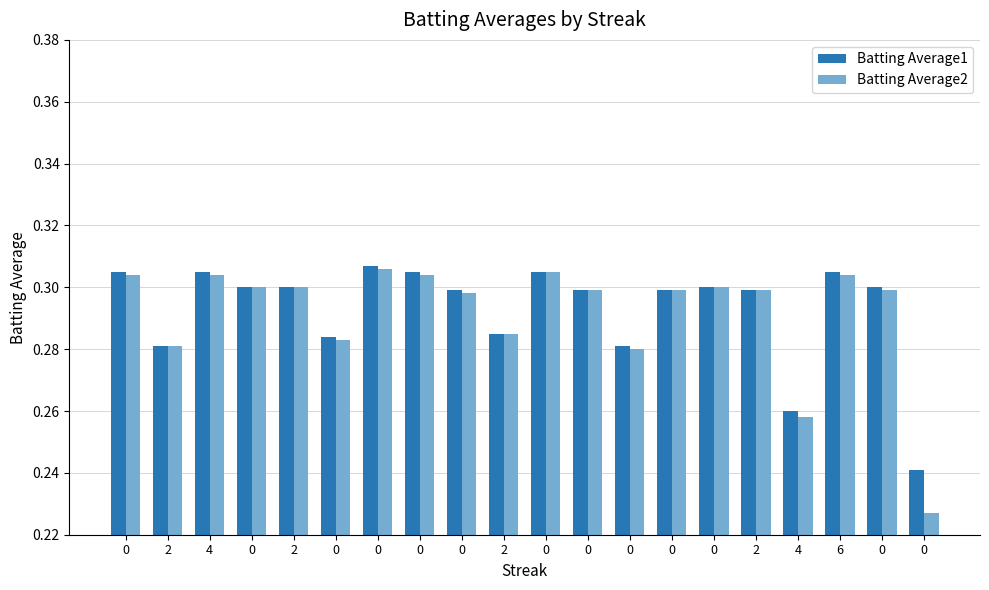

At 2, list the series in order from smallest to largest.

Batting Average1, Batting Average2